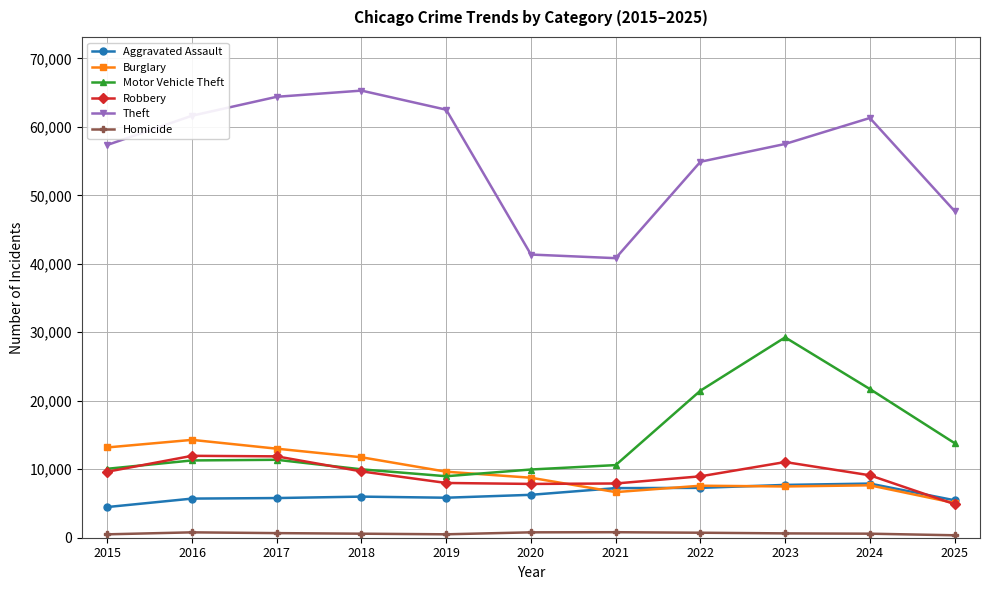

Does the chart display data point markers on the line(s)?

Yes